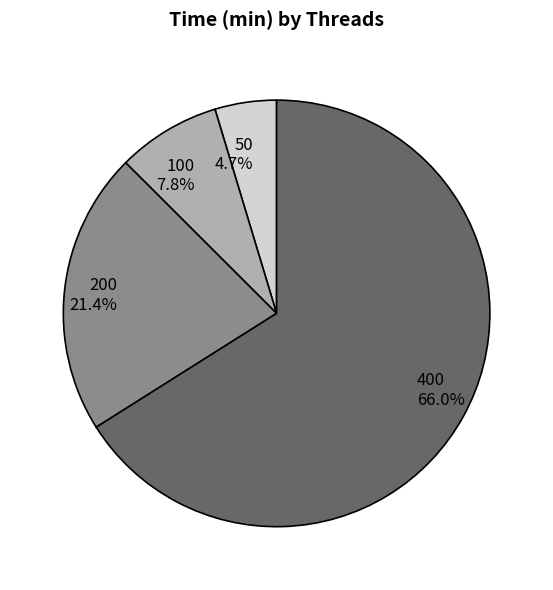

Rank the categories by value from highest to lowest.

400, 200, 100, 50